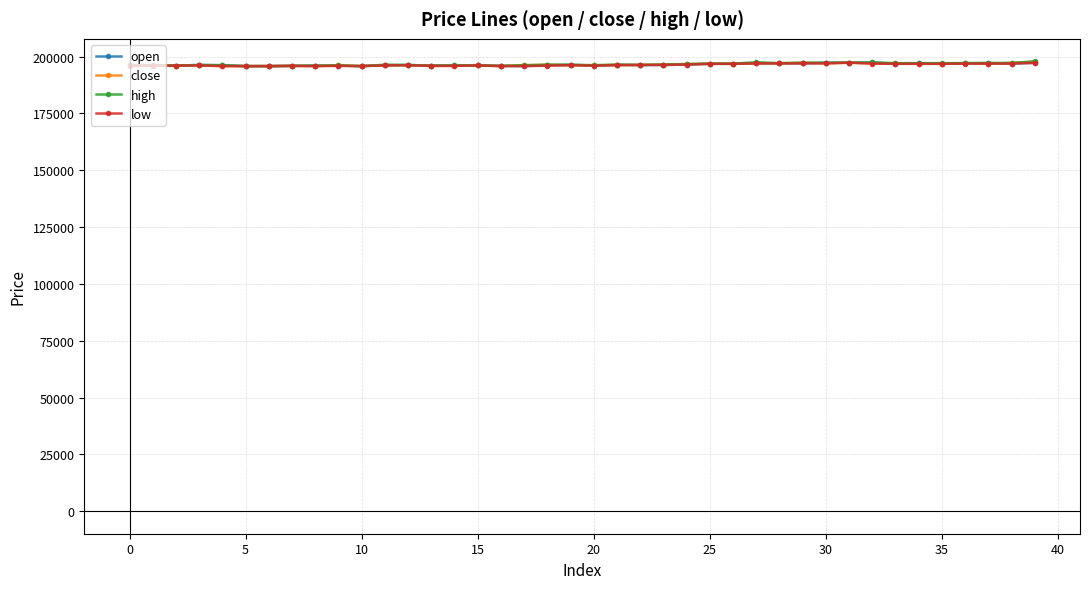

What is the value of the high point at the 31st from the left?

197300